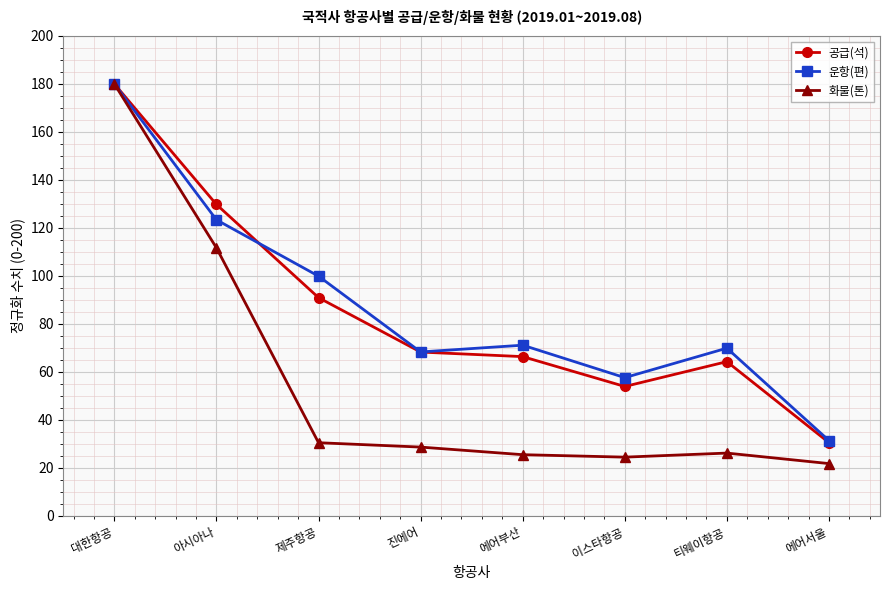

What is the value of the 공급(석) point at the 5th from the left?

66.4